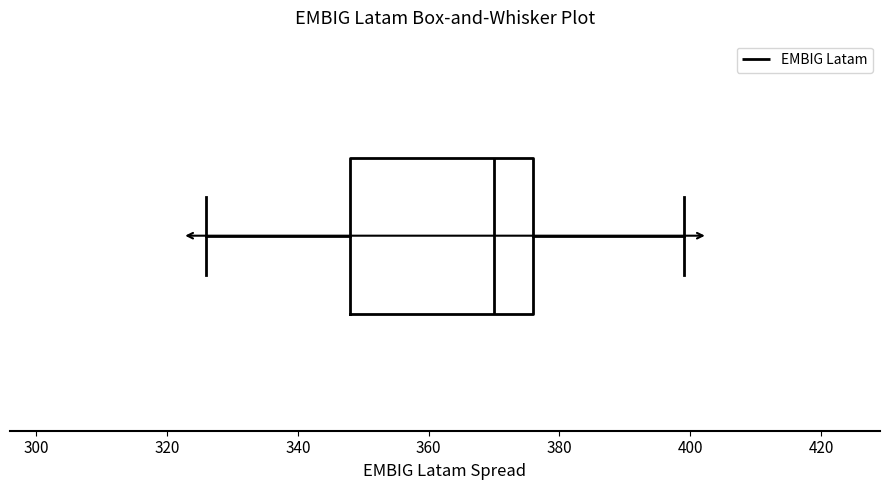

Transcribe this box plot: give where the median line is, the range the box spans, and where the two whiskers end, as read against the x-axis. The values are not printed on the chart, so give them approximately, as read against the axis.

median 370, box 348 to 376, whiskers 326 to 400